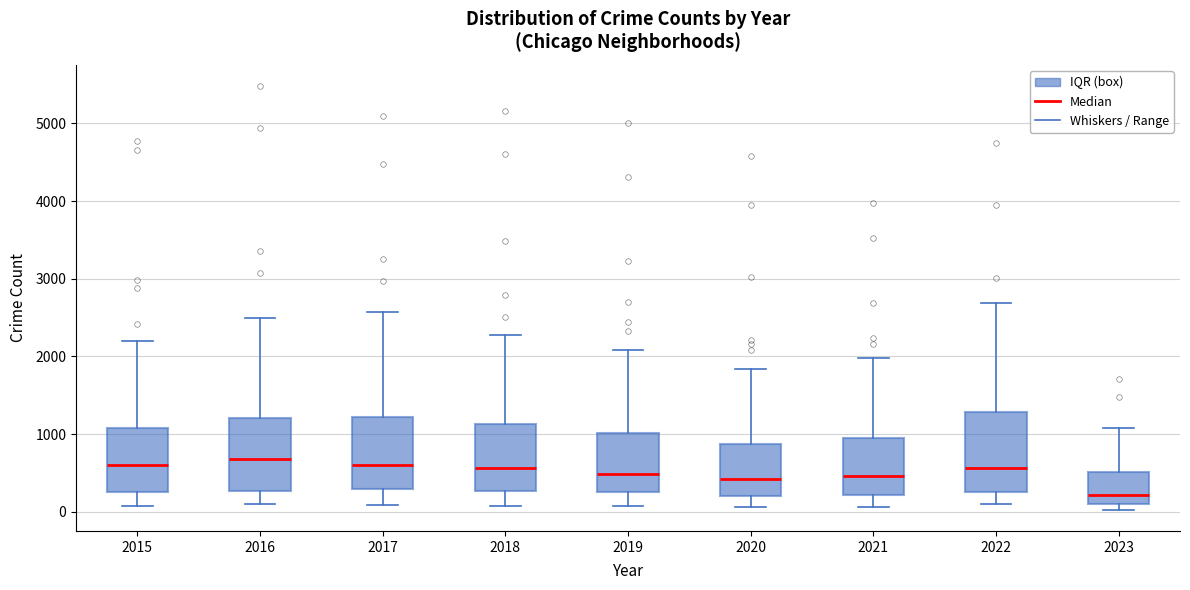

Reading left to right, read every box against the y-axis: the position of its median line, the range the box covers, and the ends of its whiskers. The values are not printed on the chart, so give them approximately, as read against the axis.

2015: median 600, box 300 to 1100, whiskers 100 to 2200
2016: median 700, box 300 to 1200, whiskers 100 to 2500
2017: median 600, box 300 to 1200, whiskers 100 to 2600
2018: median 600, box 300 to 1100, whiskers 100 to 2300
2019: median 500, box 300 to 1000, whiskers 100 to 2100
2020: median 400, box 200 to 900, whiskers 100 to 1800
2021: median 500, box 200 to 900, whiskers 100 to 2000
2022: median 600, box 300 to 1300, whiskers 100 to 2700
2023: median 200, box 100 to 500, whiskers 0 to 1100